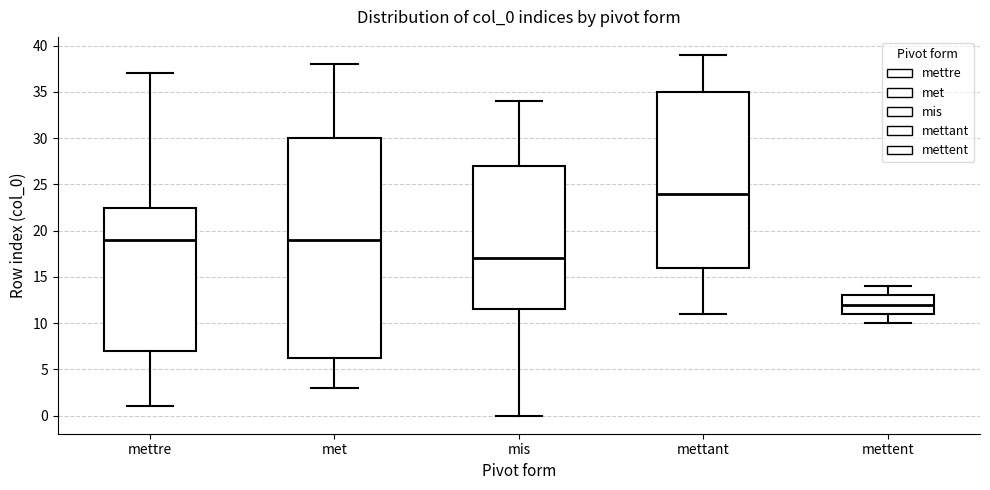

Reading left to right, read every box against the y-axis: the position of its median line, the range the box covers, and the ends of its whiskers. The values are not printed on the chart, so give them approximately, as read against the axis.

mettre: median 19.0, box 7.0 to 22.5, whiskers 1.0 to 37.0
met: median 19.0, box 6.5 to 30.0, whiskers 3.0 to 38.0
mis: median 17.0, box 11.5 to 27.0, whiskers 0.0 to 34.0
mettant: median 24.0, box 16.0 to 35.0, whiskers 11.0 to 39.0
mettent: median 12.0, box 11.0 to 13.0, whiskers 10.0 to 14.0